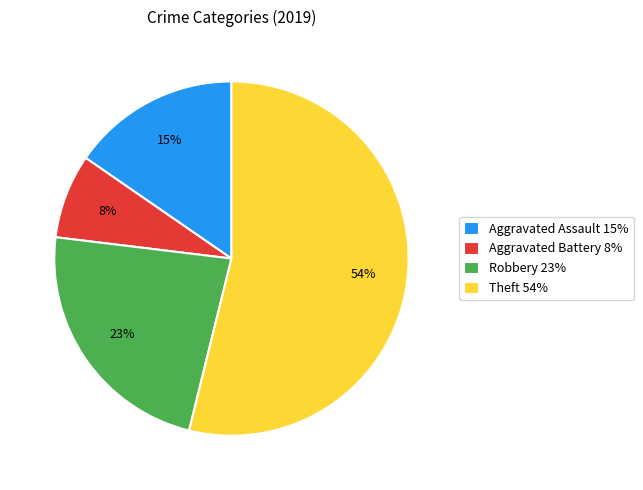

What is the smallest slice in the pie chart?

Aggravated Battery